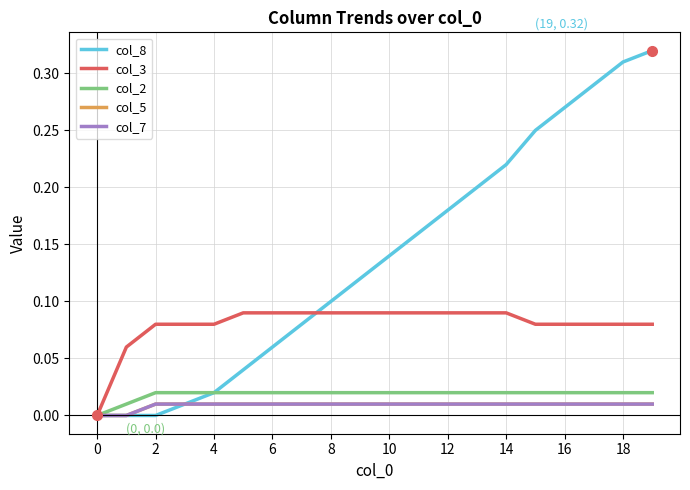

Does the chart display data point markers on the line(s)?

No